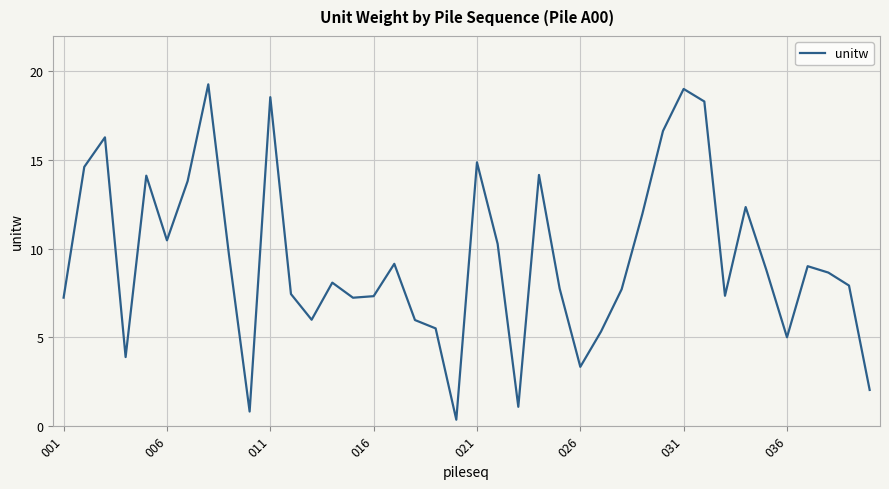

What is the sum of all values?

376.9